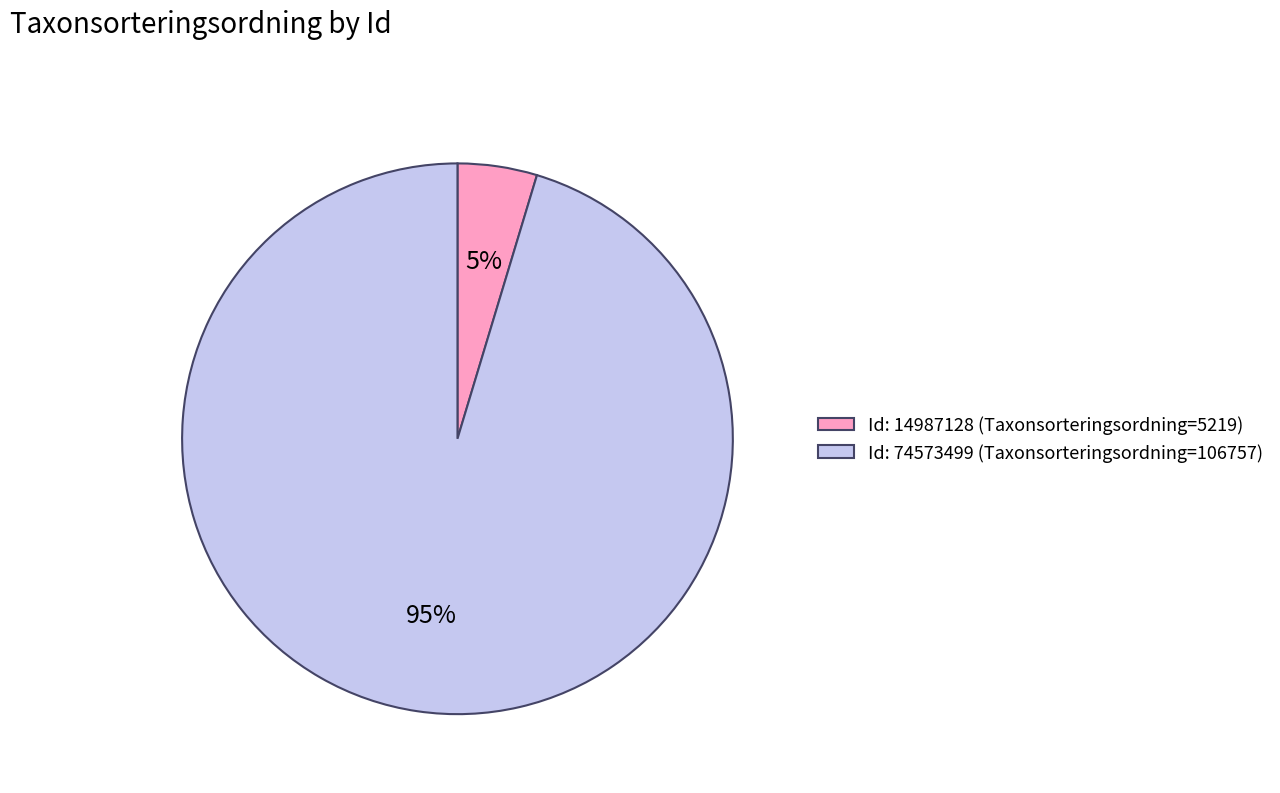

What is the largest slice in the pie chart?

Id: 74573499 (Taxonsorteringsordning=106757)